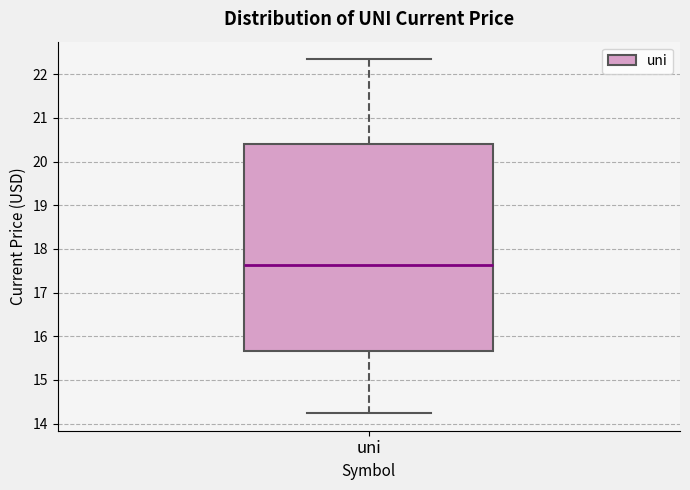

Transcribe this box plot: give where the median line is, the range the box spans, and where the two whiskers end, as read against the y-axis. The values are not printed on the chart, so give them approximately, as read against the axis.

median 17.6, box 15.7 to 20.4, whiskers 14.2 to 22.3